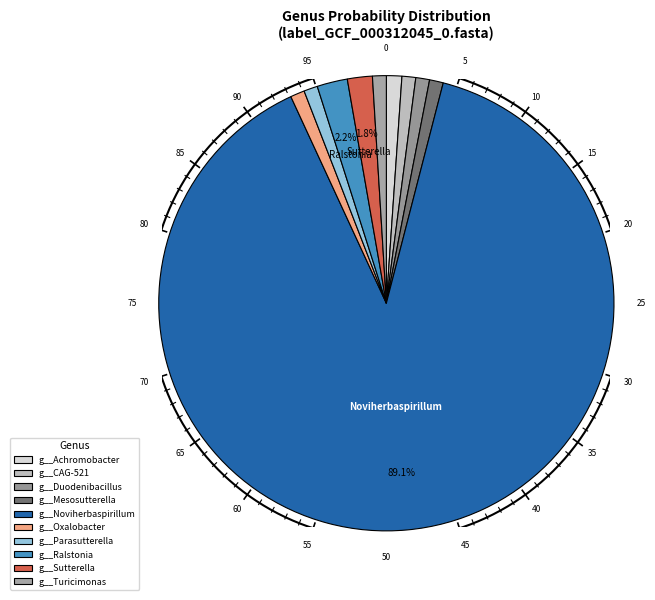

Which category has the smallest portion of the pie?

g__Mesosutterella